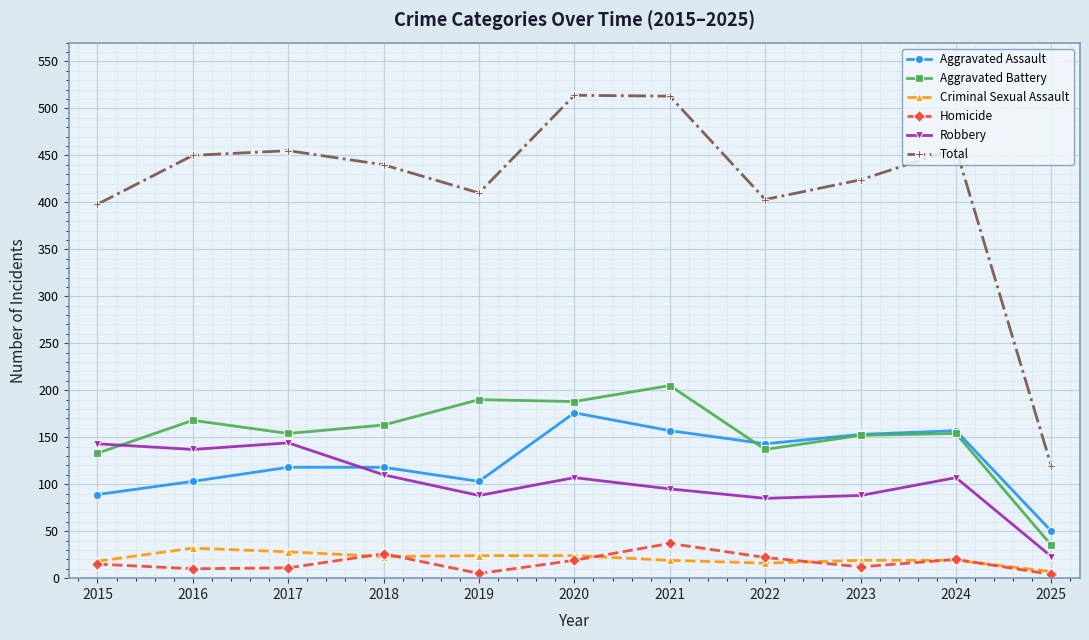

At which category does Robbery reach its first local peak?

2017